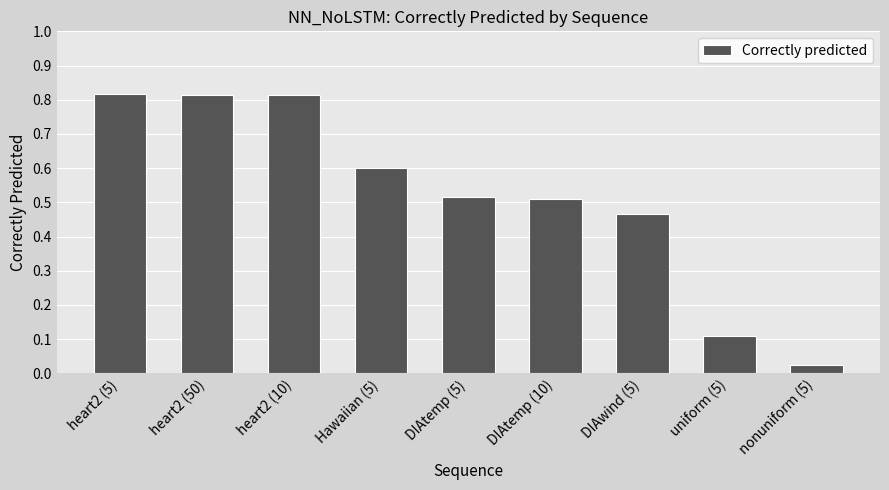

What is the label of the 8th bar from the left?

uniform (5)